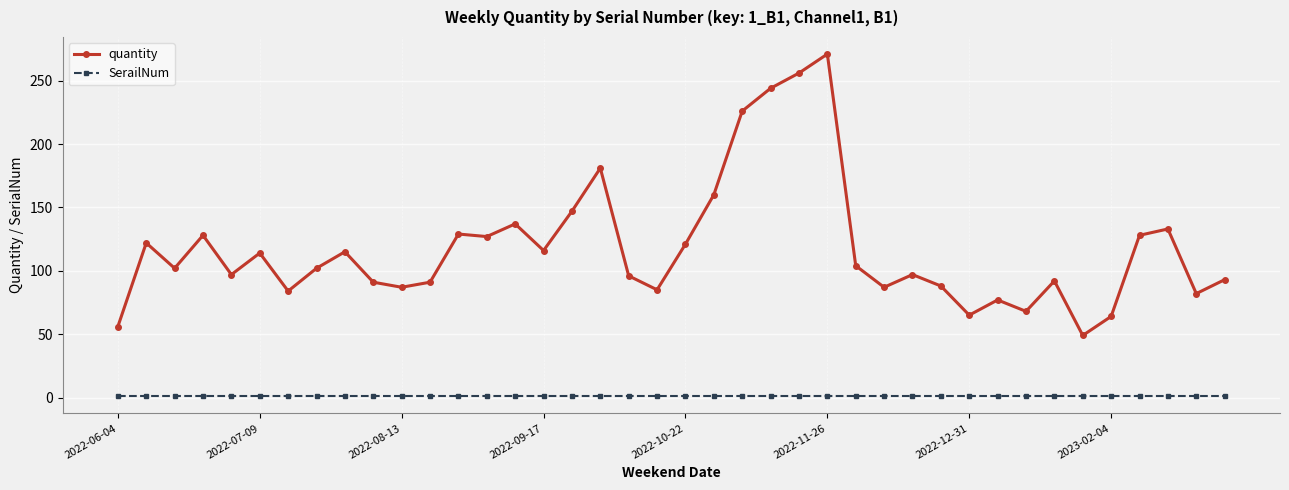

What is the sum of all SerailNum values?

40